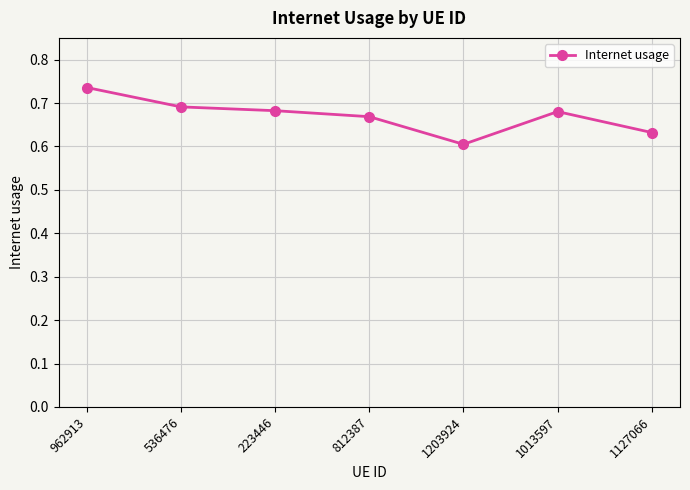

At which label is the value closest to 0?

1203924